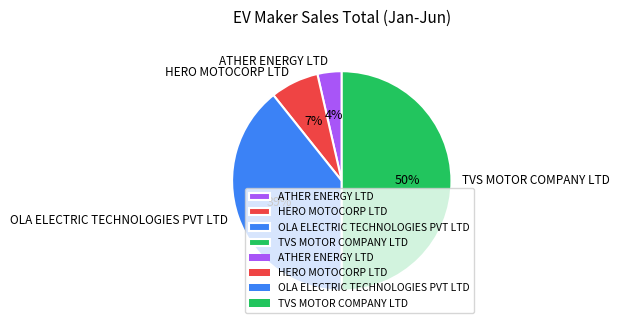

Which slice is the smallest?

ATHER ENERGY LTD